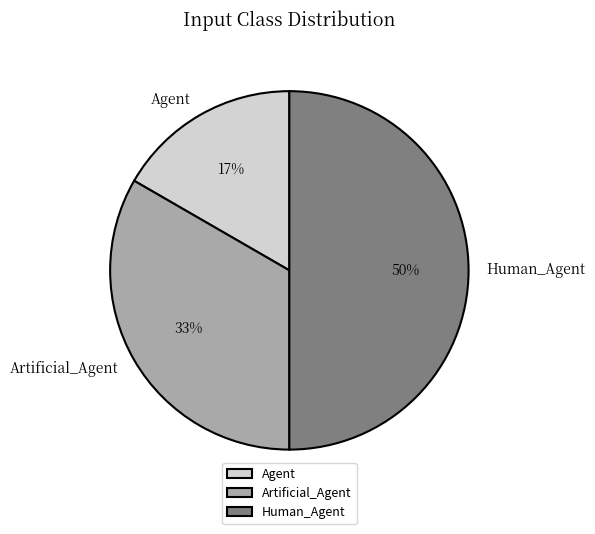

What percentage is the Human_Agent slice, to the nearest percent?

50%